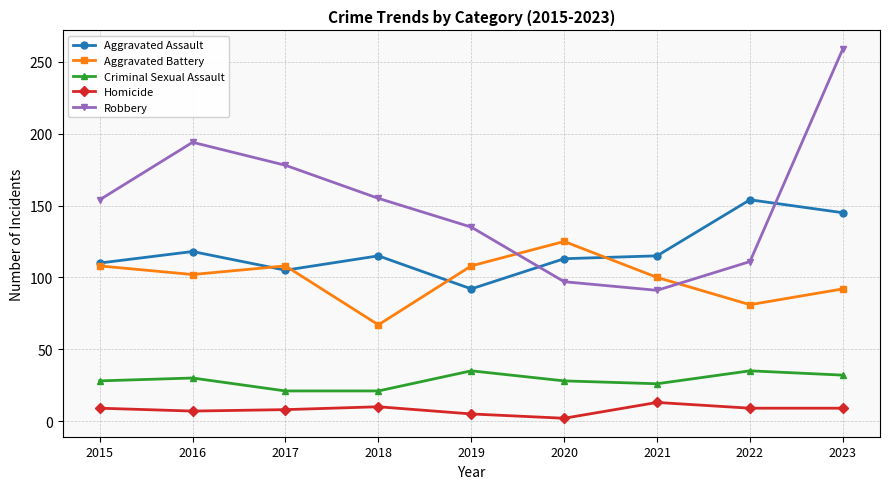

True or false: Aggravated Battery and Criminal Sexual Assault cross at least once.

False